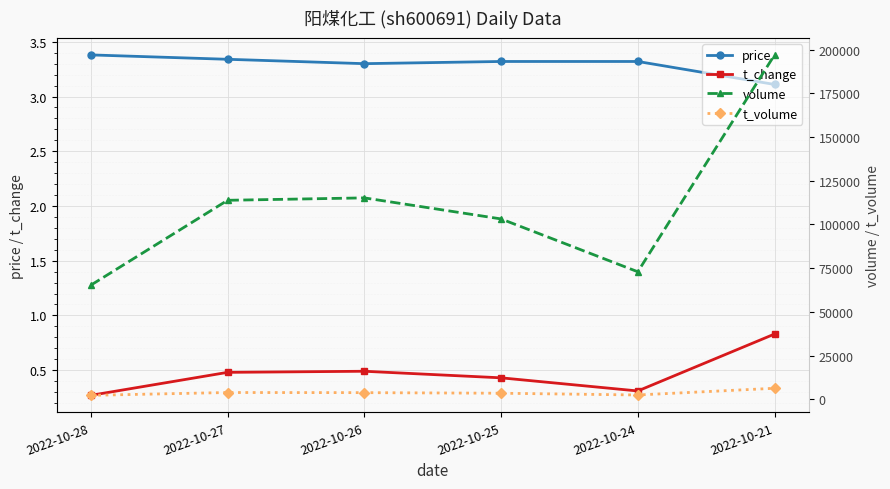

Which series has the largest total across all categories?

volume